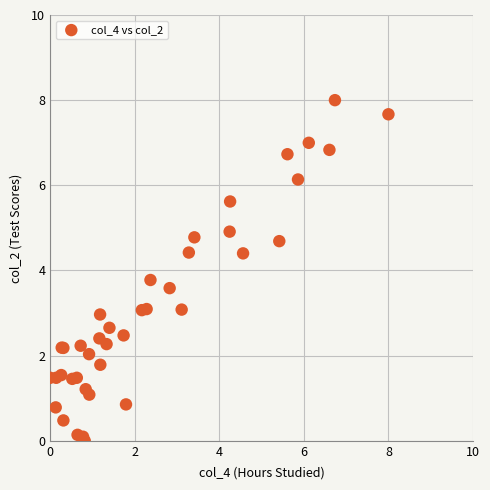

What Y value in the scatter plot is closest to 4?

3.8